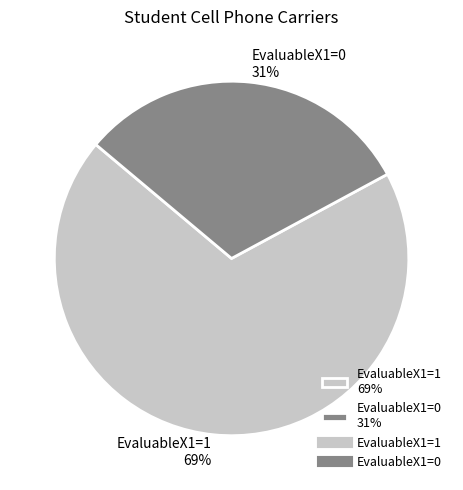

The EvaluableX1=0 slice represents 31% of the pie. True or false?

True